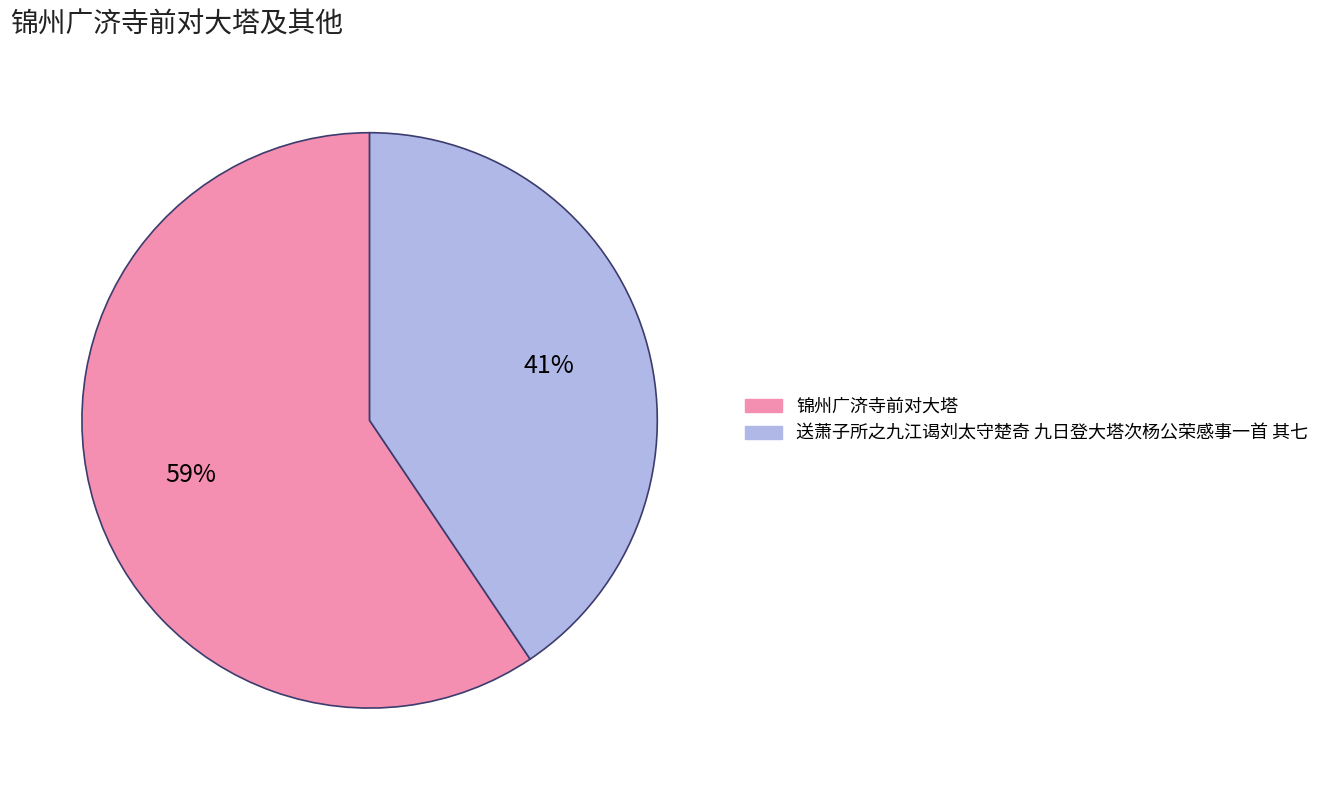

Is there any slice that represents more than half of the pie?

Yes